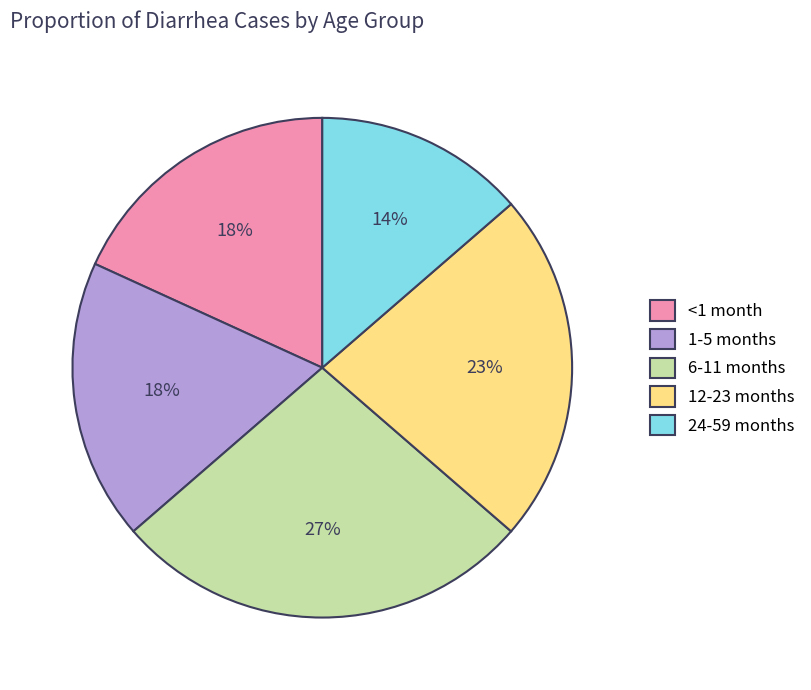

Which slice is the largest?

6-11 months